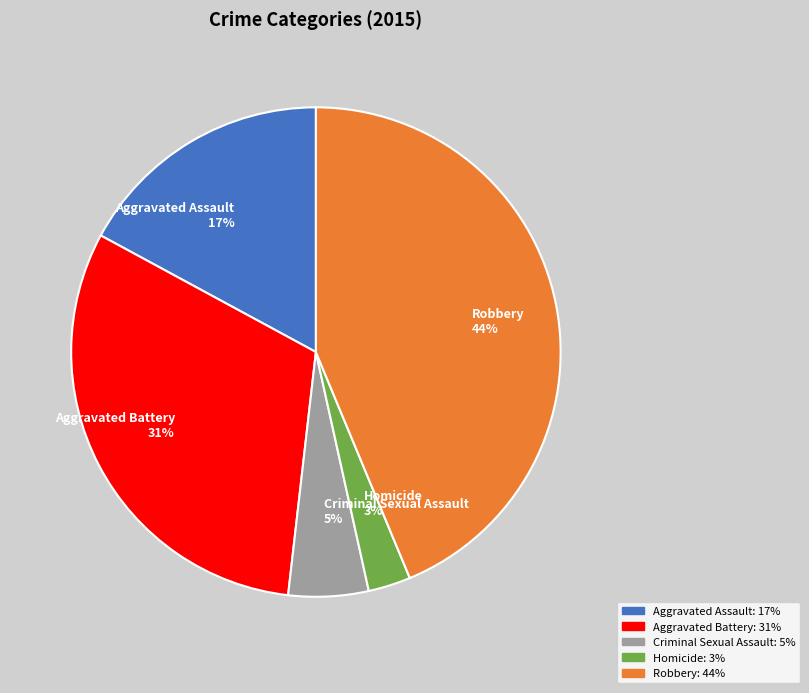

True or false: Aggravated Assault accounts for 31% of the total.

False